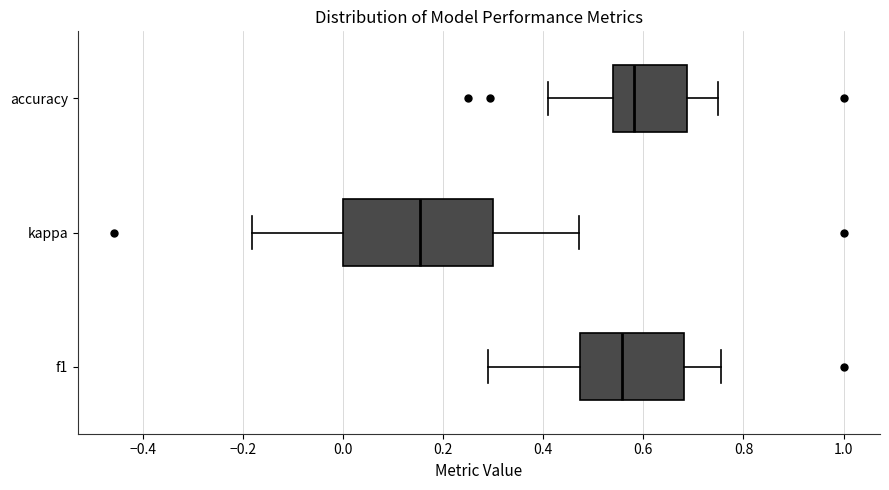

Which box's median line is the furthest to the left?

kappa